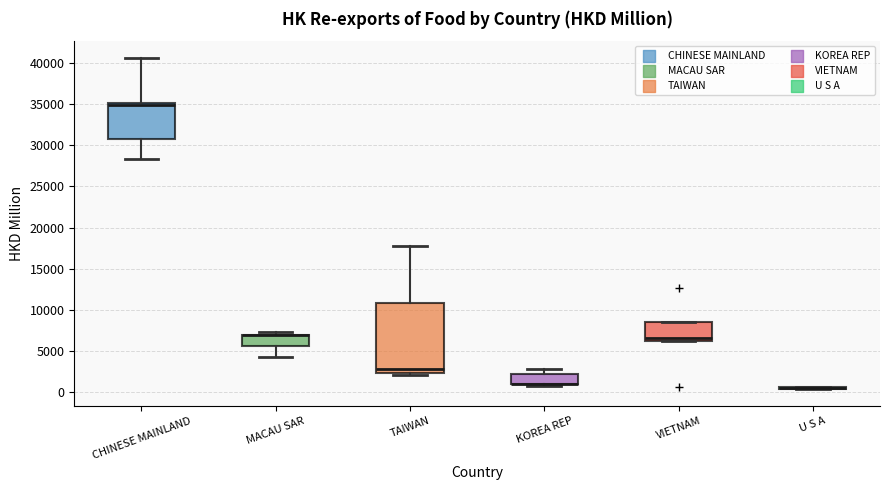

Reading left to right, transcribe this box plot: for each box, give where its median line is, the range the box spans, and where its two whiskers end, as read against the y-axis. The values are not printed on the chart, so give them approximately, as read against the axis.

CHINESE MAINLAND: median 35000 (just below the box's upper edge), box 30500 to 35000, whiskers 28500 to 40500
MACAU SAR: median 7000 (drawn on the box's upper edge), box 5500 to 7000, whiskers 4500 to 7500
TAIWAN: median 3000, box 2500 to 11000, whiskers 2000 to 18000
KOREA REP: median 1000 (drawn on the box's lower edge), box 1000 to 2000, whiskers 1000 (just below the box's lower edge) to 3000
VIETNAM: median 6500, box 6000 to 8500, whiskers 6000 to 8500
U S A: box collapsed to a line at 500, whiskers 500 to 500